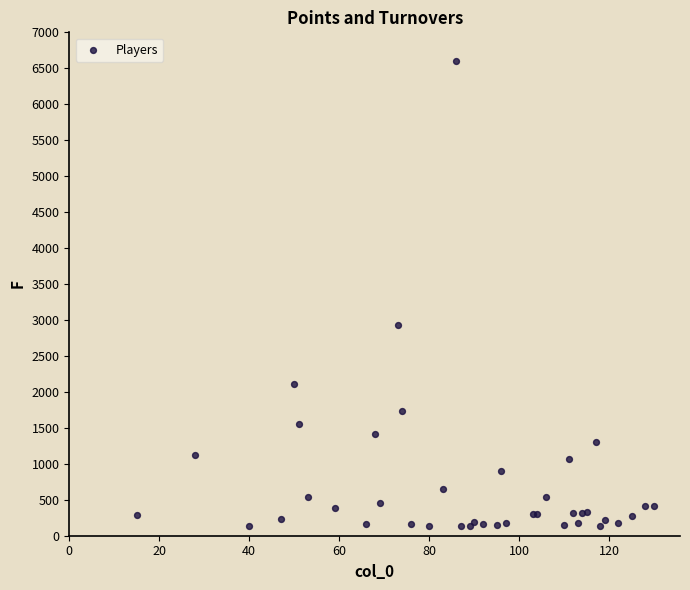

What Y value in the scatter plot is closest to 3370?

2932